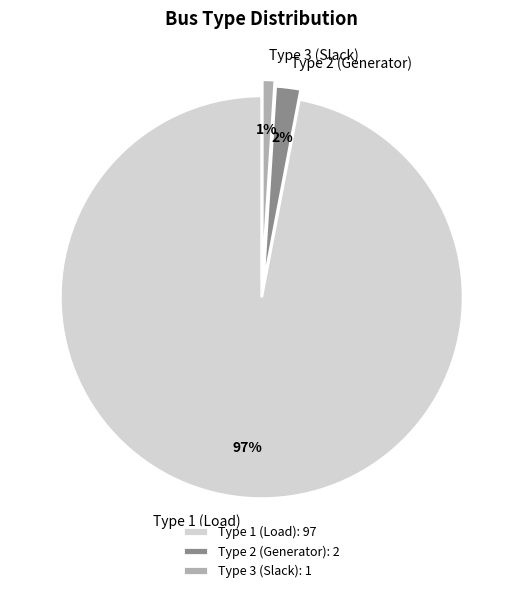

What is the ratio of the value at Type 2 (Generator) to the value at Type 3 (Slack)?

2.0